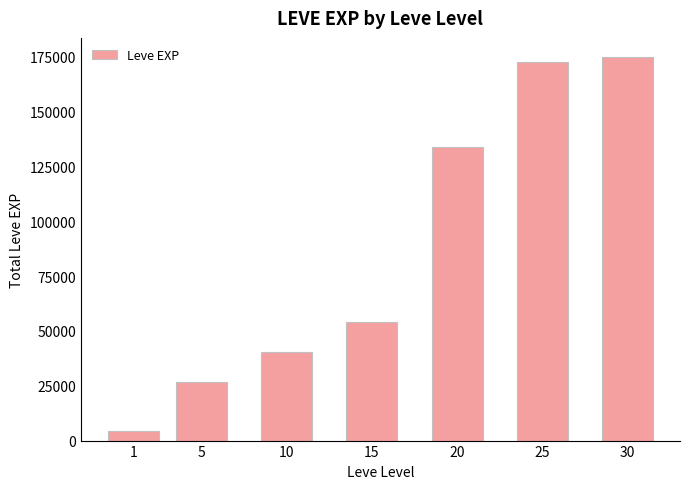

The value at 30 is 313655. True or false?

False